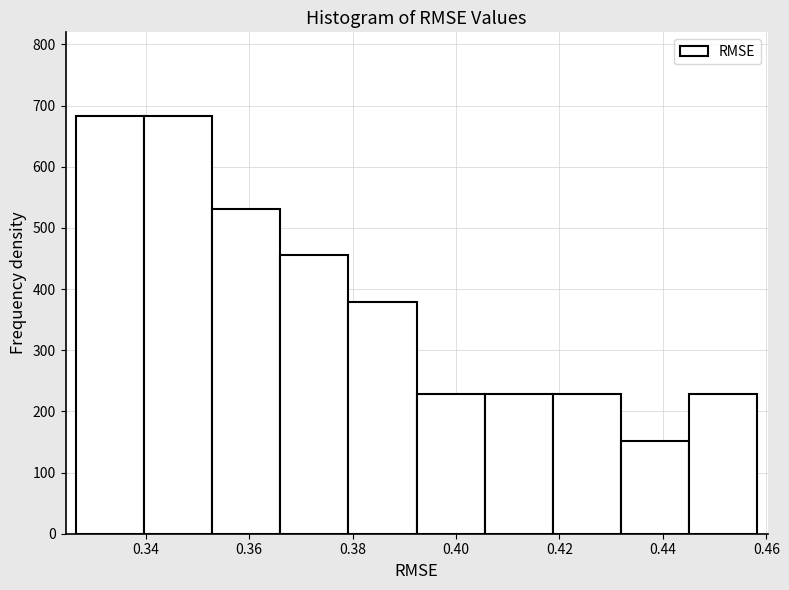

Reading left to right, transcribe this chart: for each bar, give the range it covers on the x-axis and its height. Neither the bar edges nor the heights are printed on the chart, so give them approximately, as read against the axes.

0.326 to 0.340: 680
0.340 to 0.352: 680
0.352 to 0.366: 530
0.366 to 0.380: 460
0.380 to 0.392: 380
0.392 to 0.406: 230
0.406 to 0.418: 230
0.418 to 0.432: 230
0.432 to 0.446: 150
0.446 to 0.458: 230